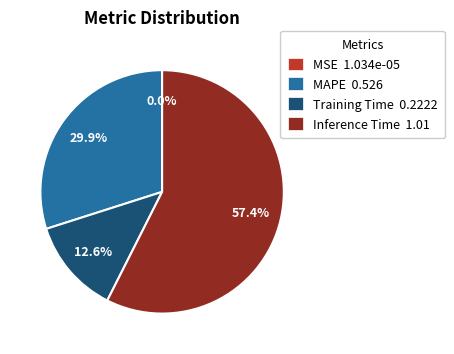

Combined, do MAPE and Inference Time account for over 50%?

Yes